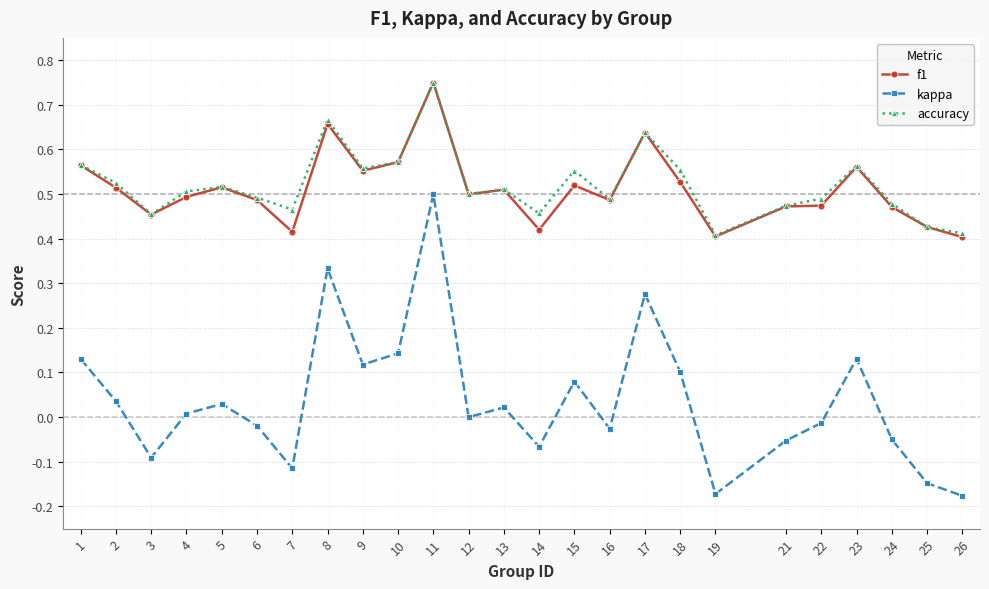

Is the value of kappa at 8 greater than the value of f1 at 8?

No